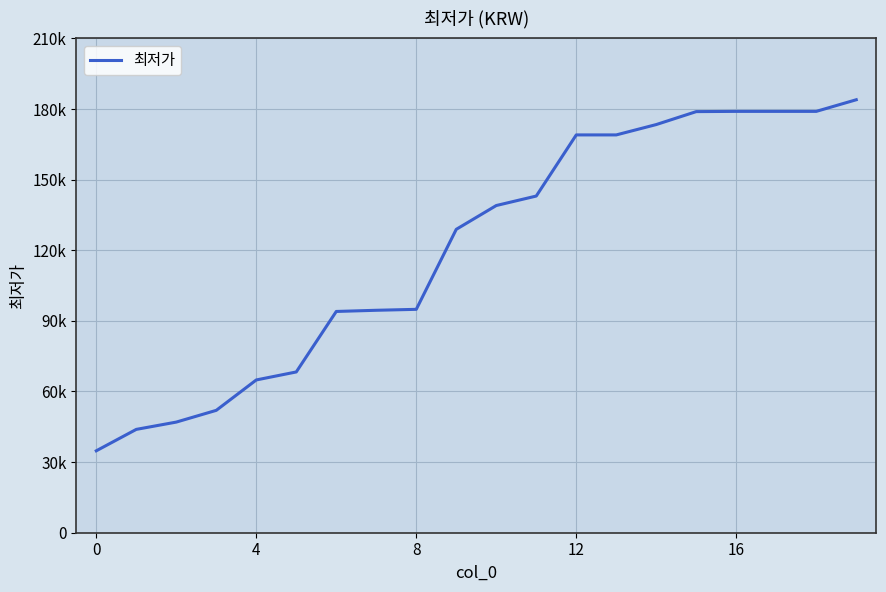

Does the chart display data point markers on the line(s)?

No